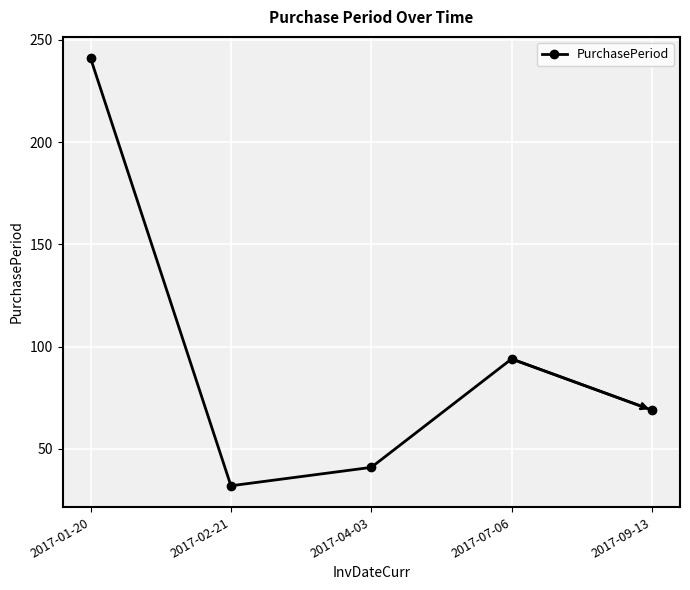

How many interior local peaks (higher than both neighbors) does the data have?

1